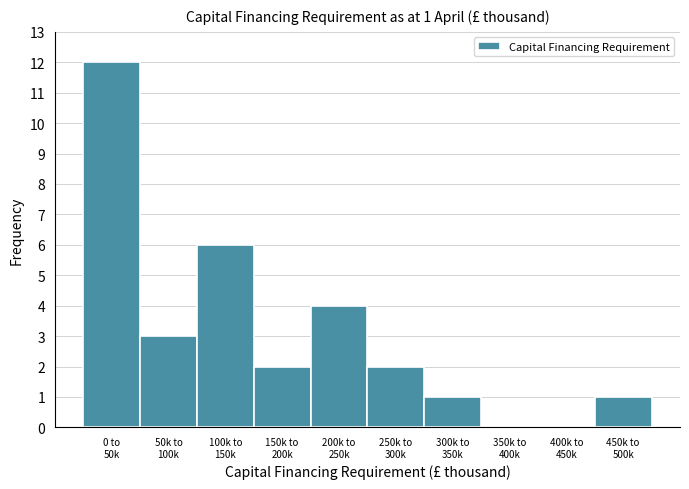

What is the greatest value displayed?

12